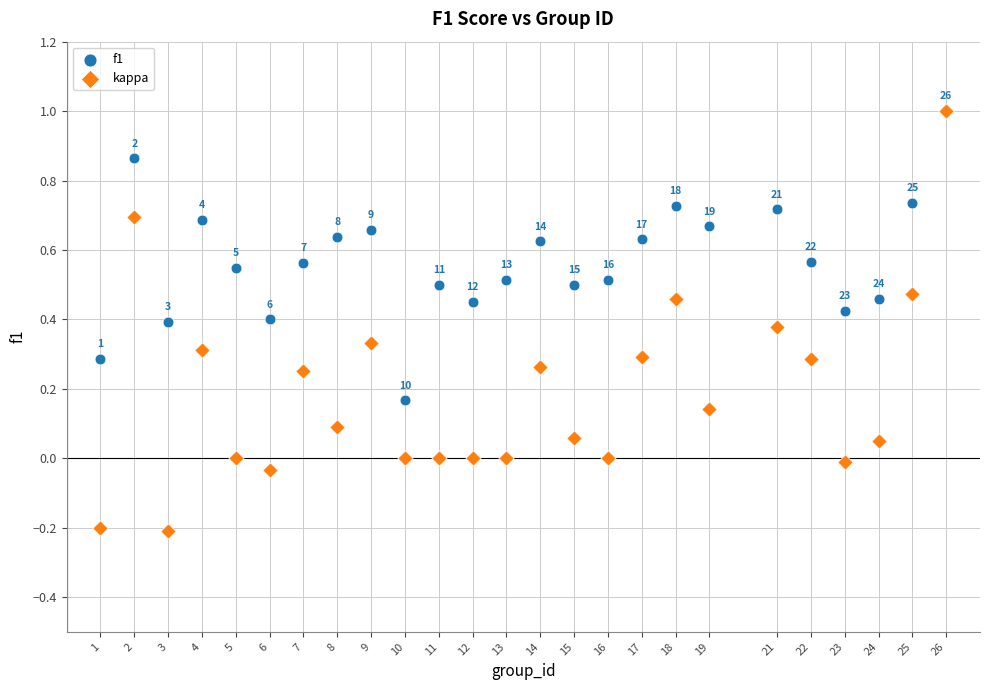

What are all the series names shown in the legend?

f1, kappa